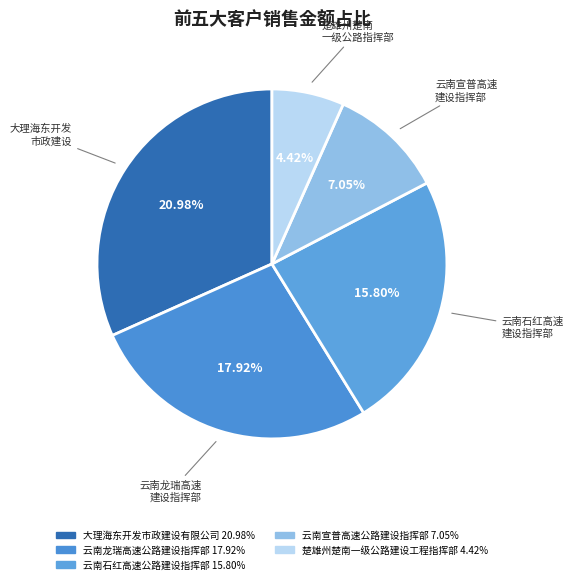

Is it true that 云南石红高速公路建设指挥部 is 24% of the pie?

True